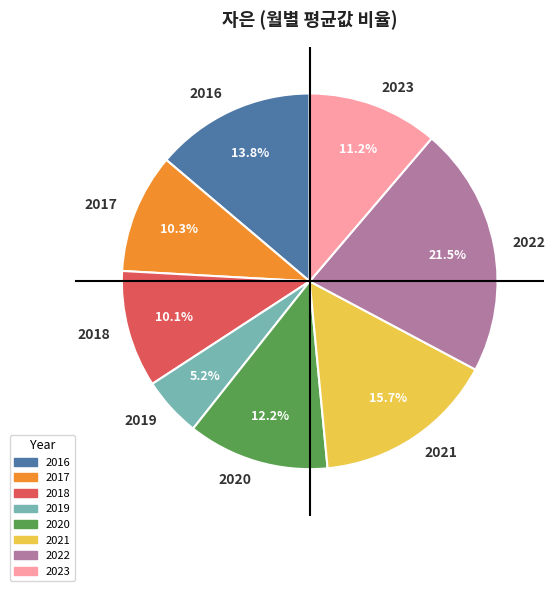

Between 2016 and 2021, which is larger?

2021